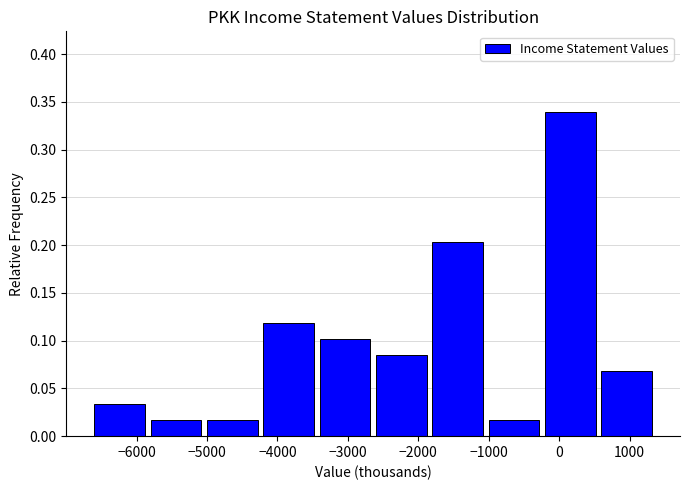

Which range on the x-axis has the tallest bar?

-200 to 600